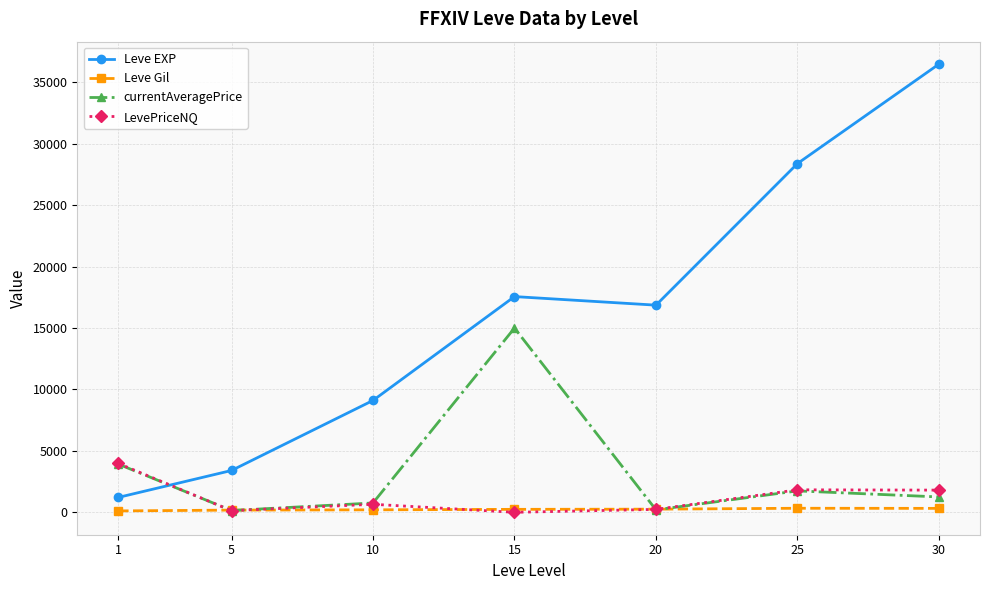

What is the lowest value of the Leve EXP series?

1213.3